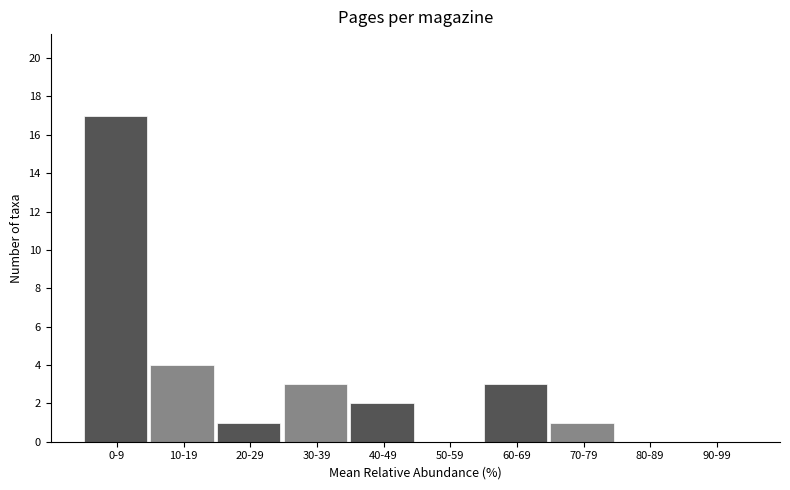

Reading right to left, what are all the values shown in this chart?

90-99=0	80-89=0	70-79=1	60-69=3	50-59=0	40-49=2	30-39=3	20-29=1	10-19=4	0-9=17